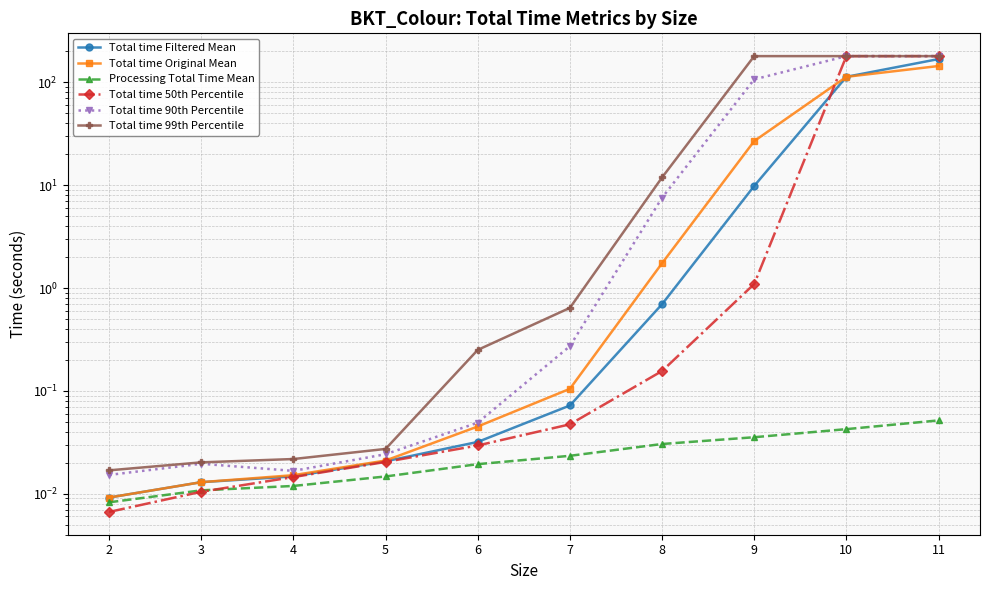

What is the sum of the Processing Total Time Mean values at 11 and 4?

0.1